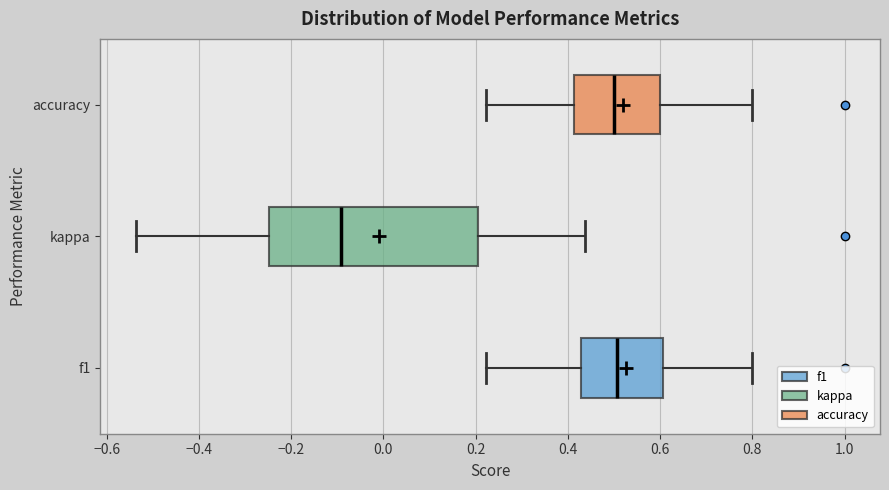

Which box has the furthest to the left median line?

kappa